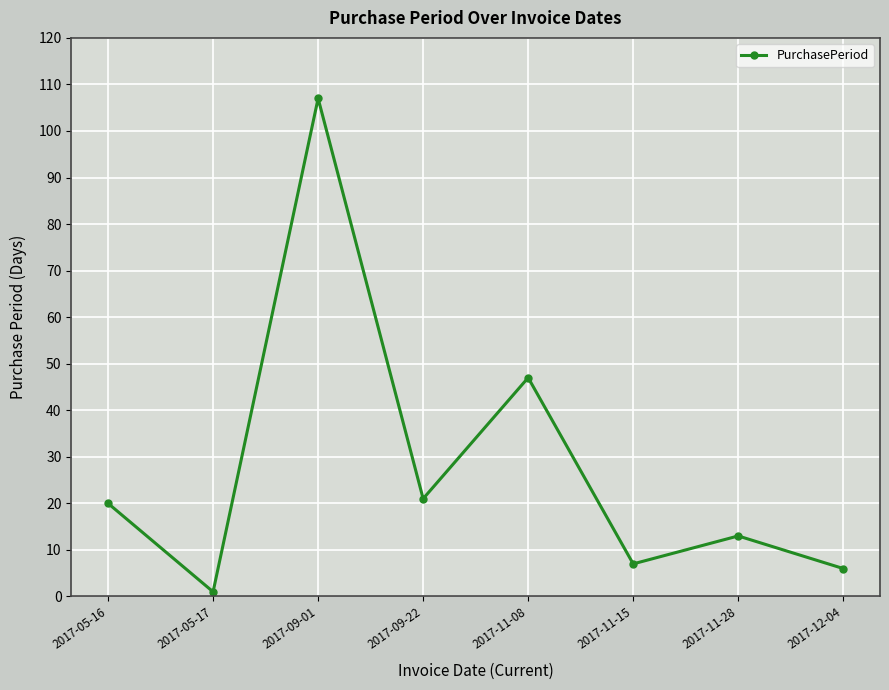

What is the difference between the maximum and minimum values?

106